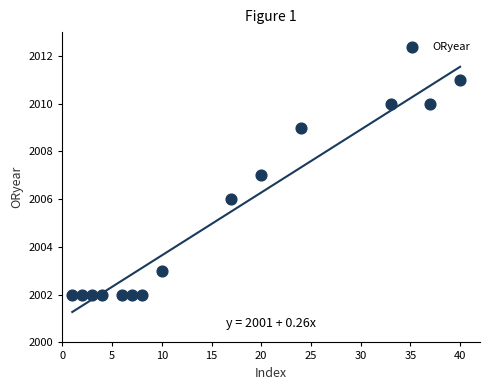

What is the range of Y values (max minus min)?

9